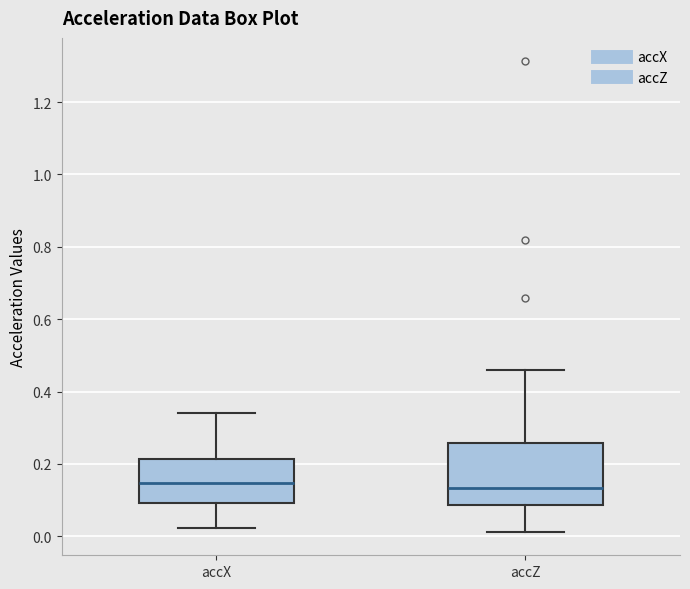

Where does the median line of the box for accZ sit on the y-axis? The values are not printed on the chart, so give them approximately, as read against the axis.

0.14